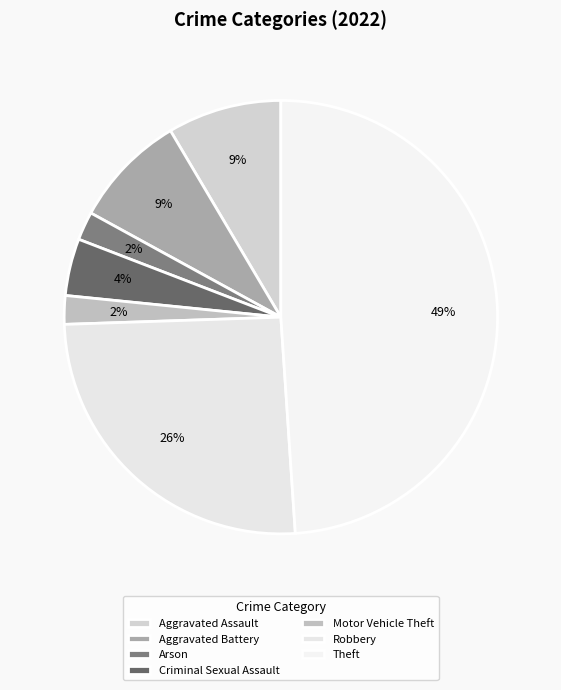

To the nearest percent, what percentage of the pie is Criminal Sexual Assault?

4%